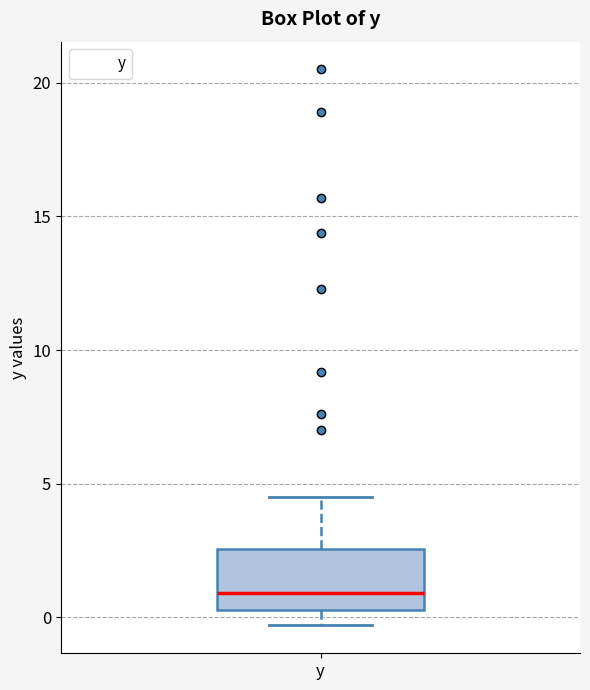

Read this box plot against the y-axis: the position of the median line, the range covered by the box, and the ends of both whiskers. The values are not printed on the chart, so give them approximately, as read against the axis.

median 1.0, box 0.5 to 2.5, whiskers -0.5 to 4.5